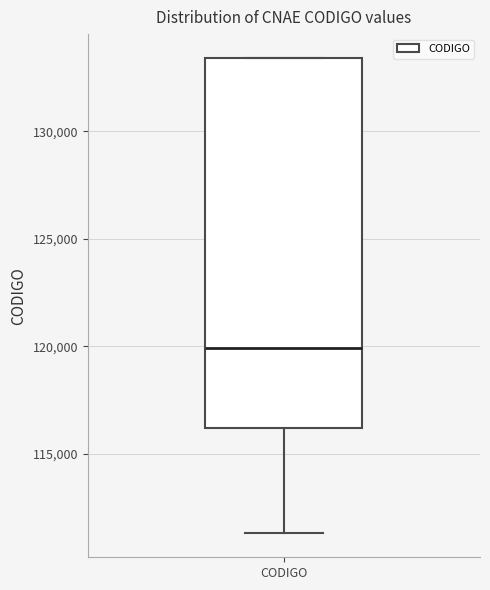

Transcribe this box plot: give where the median line is, the range the box spans, and where the two whiskers end, as read against the y-axis. The values are not printed on the chart, so give them approximately, as read against the axis.

median 120000, box 116000 to 133500, whiskers 111500 to 133500